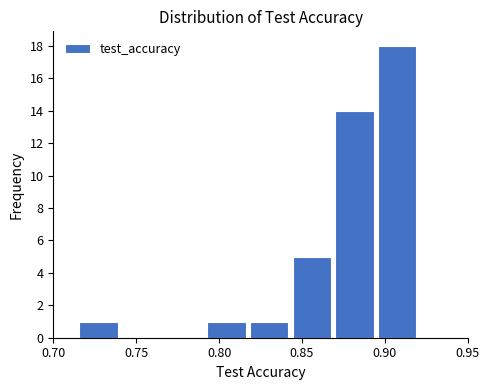

Reading left to right, transcribe this chart: for each bar, give the range it covers on the x-axis and its height. Neither the bar edges nor the heights are printed on the chart, so give them approximately, as read against the axes.

0.715 to 0.740: 1
0.740 to 0.765: 0
0.765 to 0.790: 0
0.790 to 0.815: 1
0.815 to 0.845: 1
0.845 to 0.870: 5
0.870 to 0.895: 14
0.895 to 0.920: 18